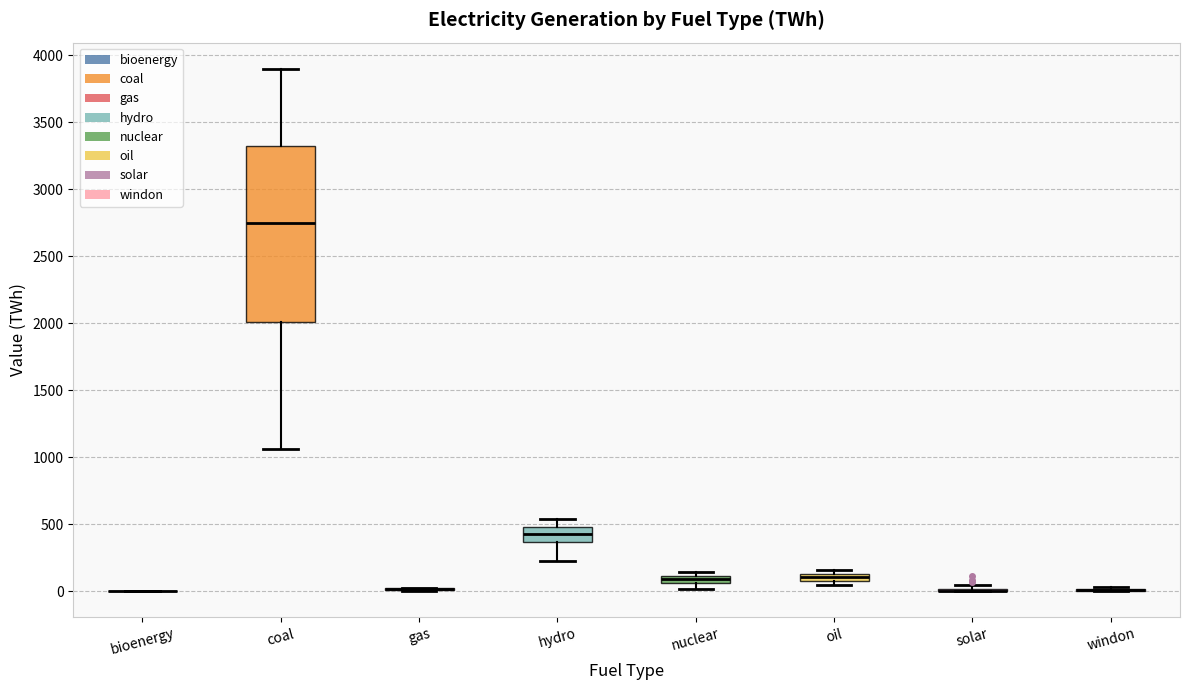

Where is the upper edge of the box for coal on the y-axis? The values are not printed on the chart, so give them approximately, as read against the axis.

3350